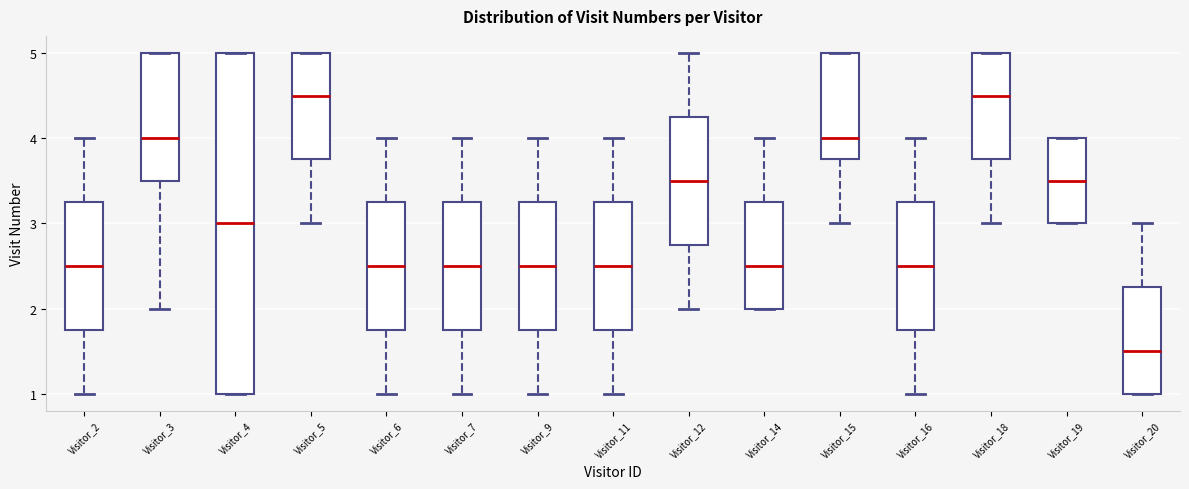

Where does the lower whisker of the box for Visitor_15 end on the y-axis? The values are not printed on the chart, so give them approximately, as read against the axis.

3.0